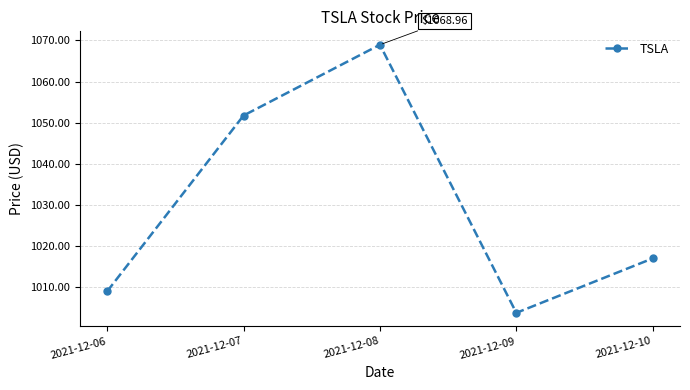

What value does the data have at 2021-12-08?

1069.0